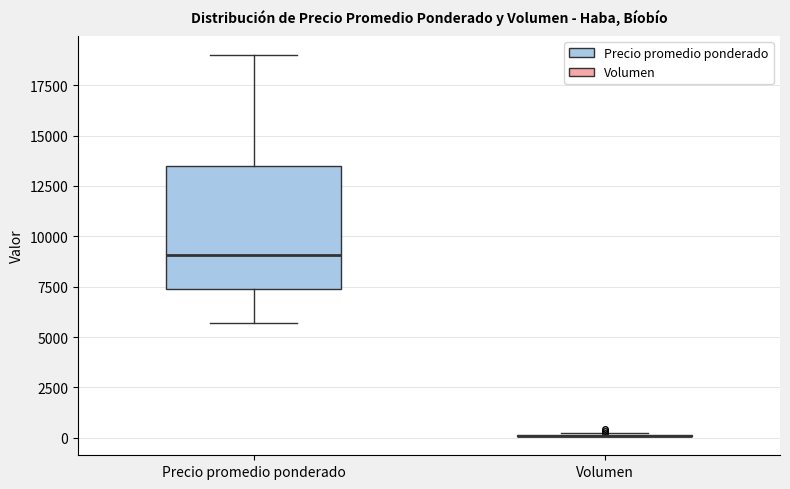

Reading left to right, transcribe this box plot: for each box, give where its median line is, the range the box spans, and where its two whiskers end, as read against the y-axis. The values are not printed on the chart, so give them approximately, as read against the axis.

Precio promedio ponderado: median 9000, box 7500 to 13500, whiskers 5500 to 19000
Volumen: box collapsed to a line at 0, whiskers 0 to 0